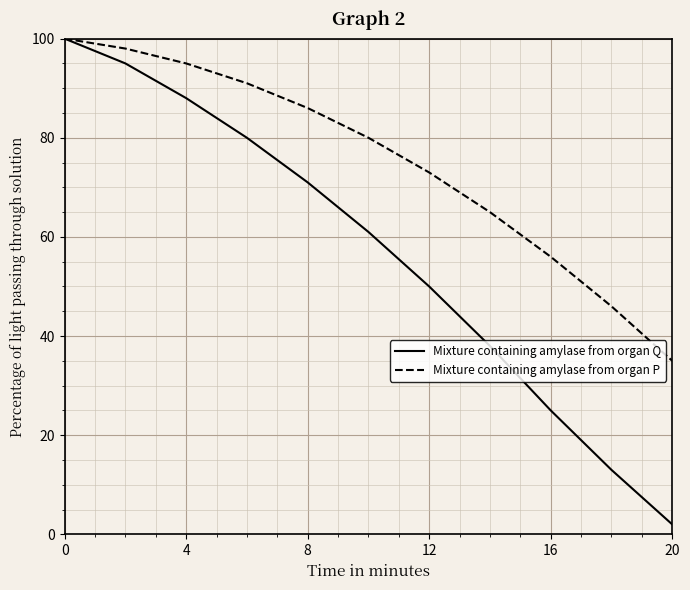

Which series has the widest spread of values?

Mixture containing amylase from organ Q